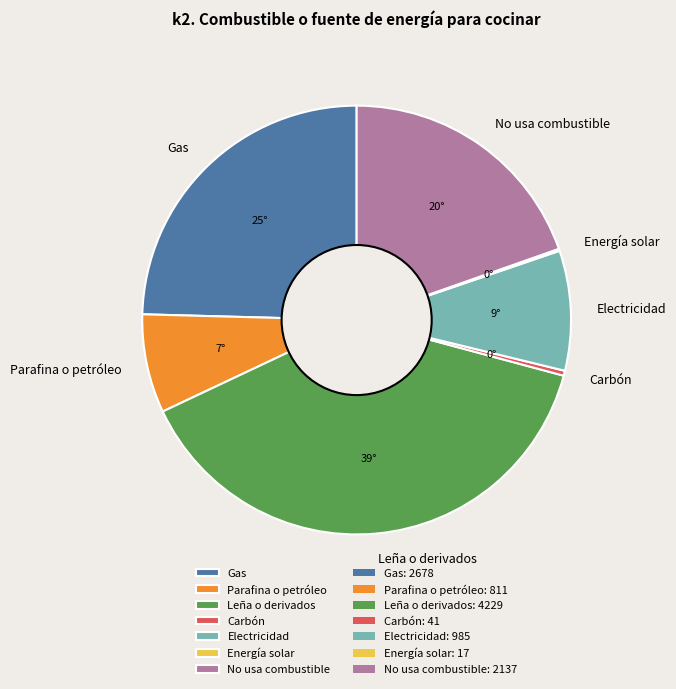

True or false: Carbón accounts for 0% of the total.

True